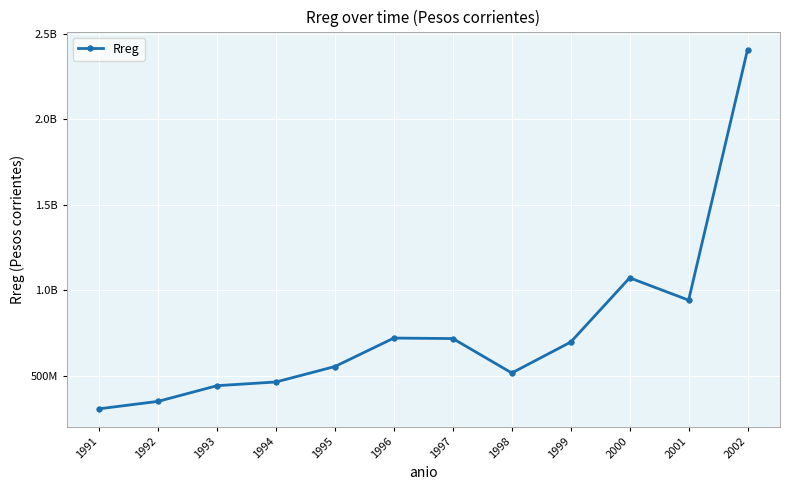

True or false: the data shows 515708178.3 at 1998.

True